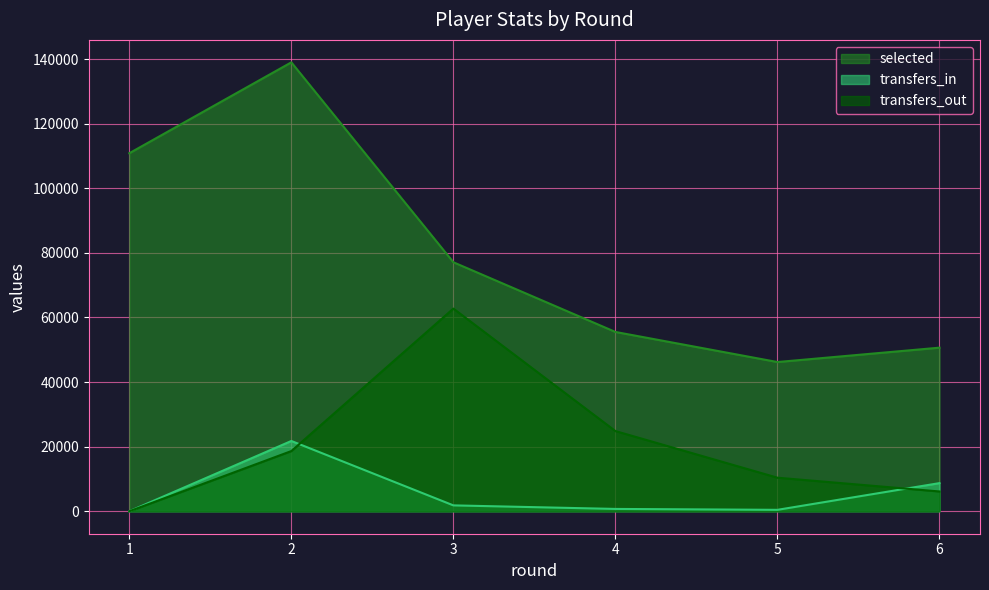

Reading right to left, transcribe all the data shown in this chart.

selected: 6=50659	5=46210	4=55525	3=77105	2=139007	1=110859
transfers_in: 6=8719	5=446	4=726	3=1825	2=21767	1=0
transfers_out: 6=6131	5=10395	4=24834	3=62763	2=18641	1=0